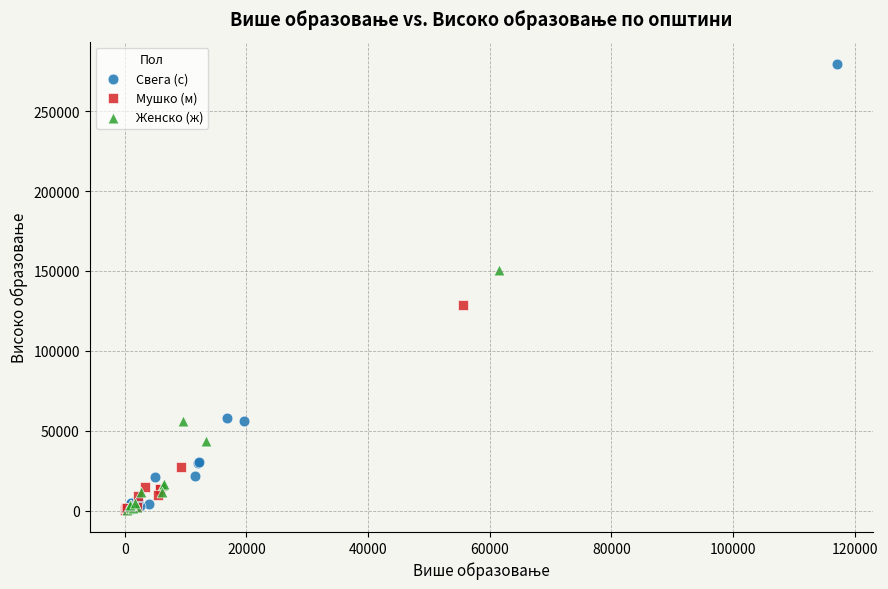

Which series contains the highest Y value?

Свега (с)